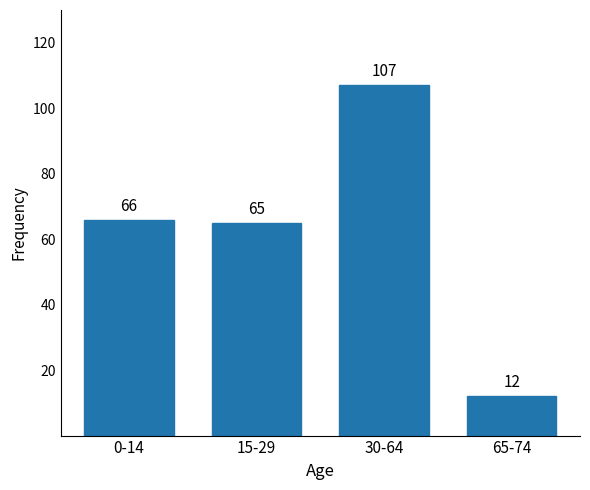

Reading right to left, transcribe all the data shown in this chart.

12	107	65	66